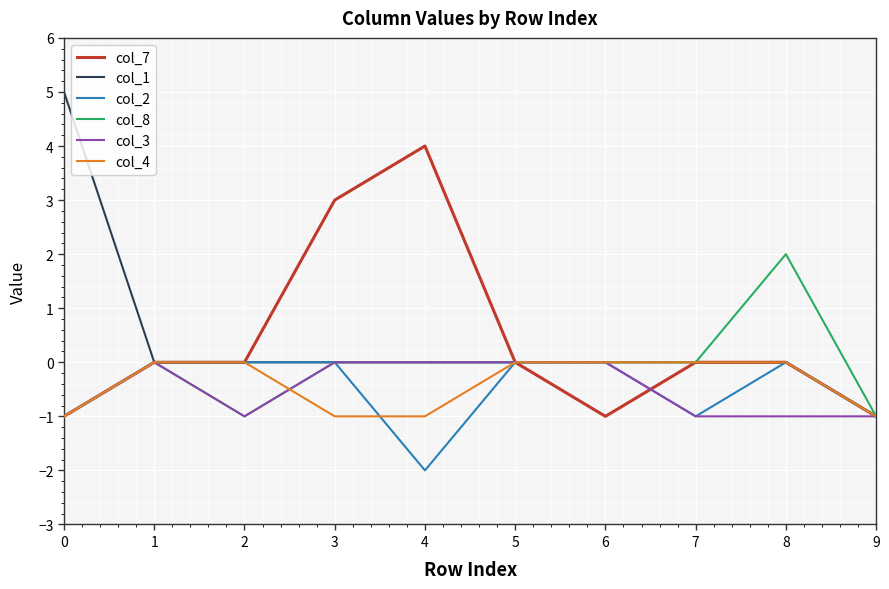

Which series changed the most between 0 and 6?

col_1